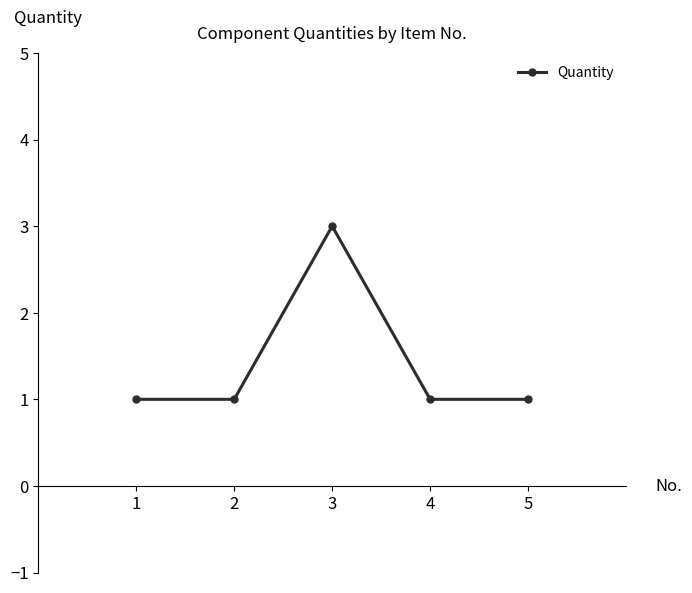

What is the sum of all values?

7